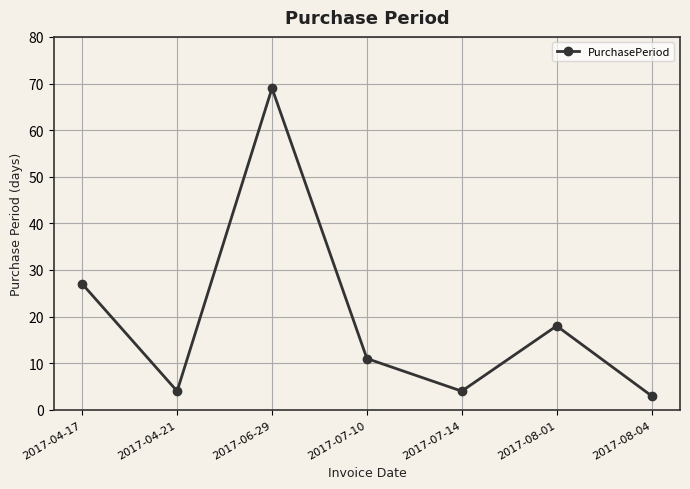

The value at 2017-04-17 is 8. True or false?

False